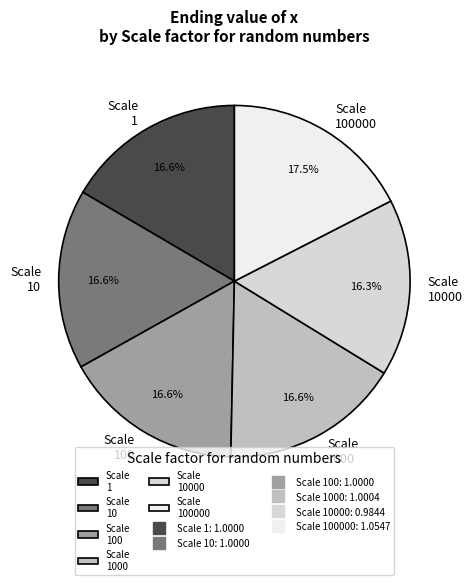

Does any single category account for the majority?

No